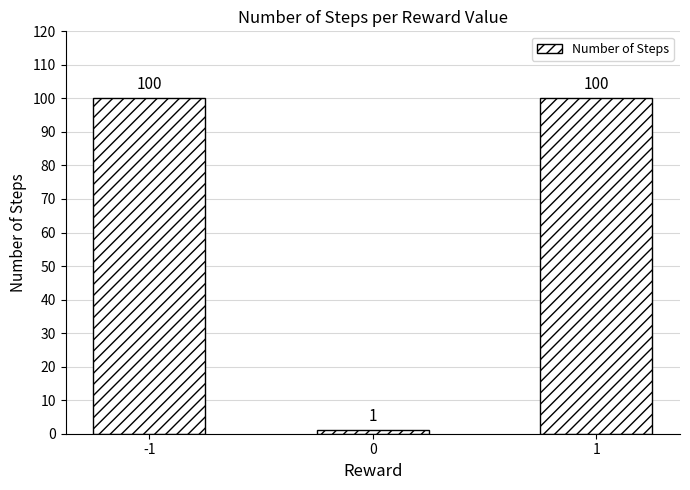

True or false: the data shows 1 at 0.

True